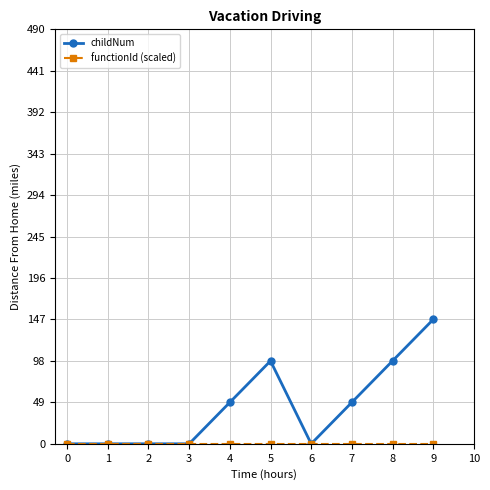

What is the approximate value of childNum at 4?

49